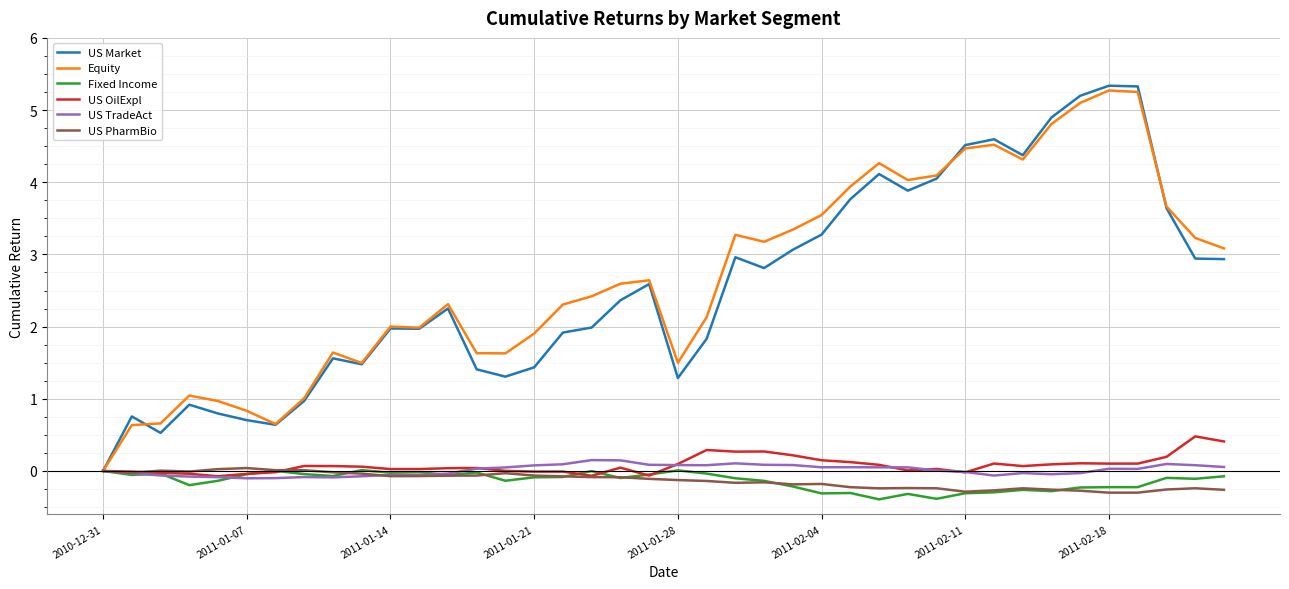

What is the lowest value of the Fixed Income series?

-0.4